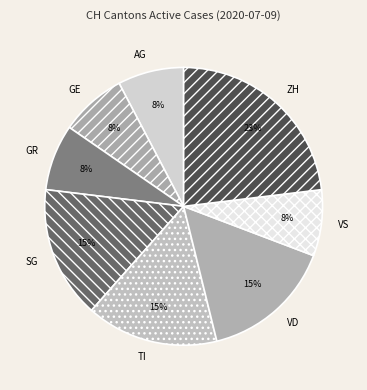

What percentage is the VS slice, to the nearest percent?

8%